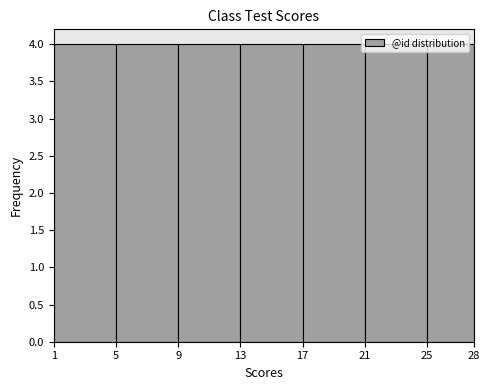

Reading left to right, list every bar in this chart as the range it spans on the x-axis followed by its height. The values are not printed on the chart, so give them approximately, as read against the axis.

1 to 5: 4
5 to 9: 4
9 to 13: 4
13 to 17: 4
17 to 21: 4
21 to 25: 4
25 to 28: 4